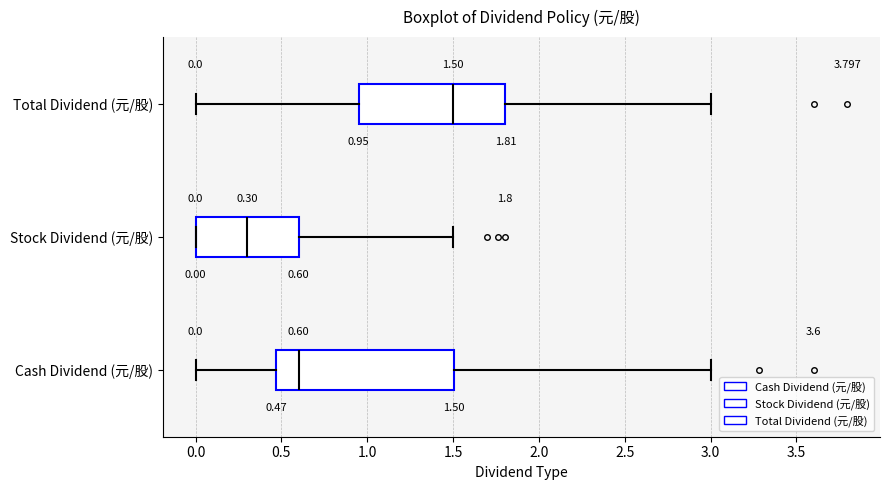

Which box has the furthest to the right median line?

Total Dividend (元/股)